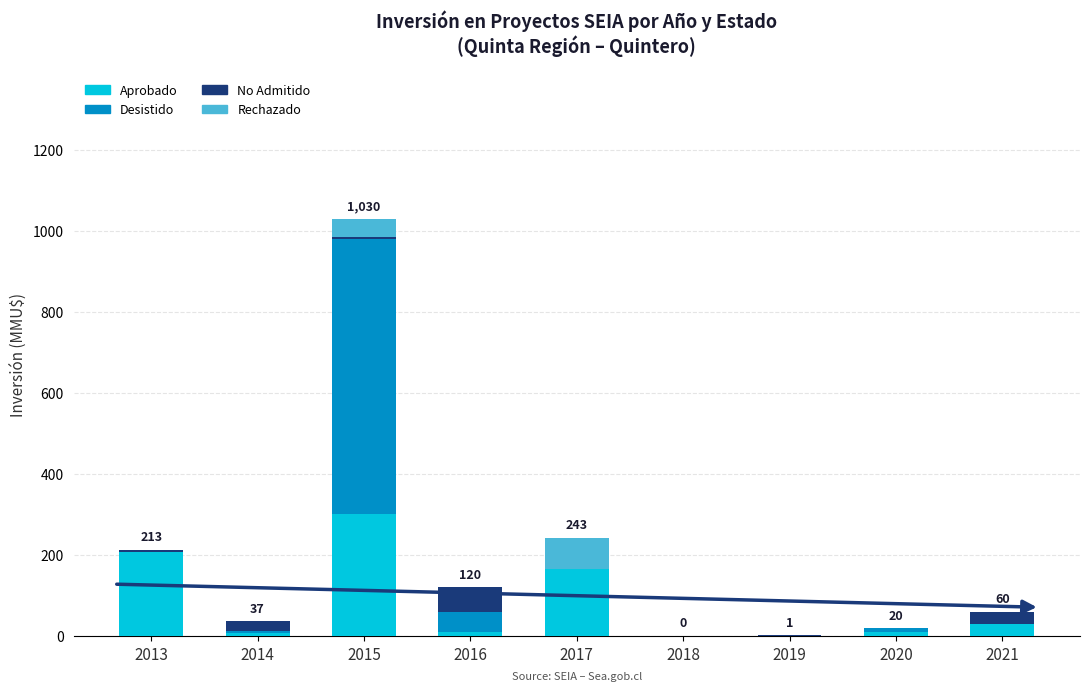

Where does the Aprobado series first go above 10?

2013